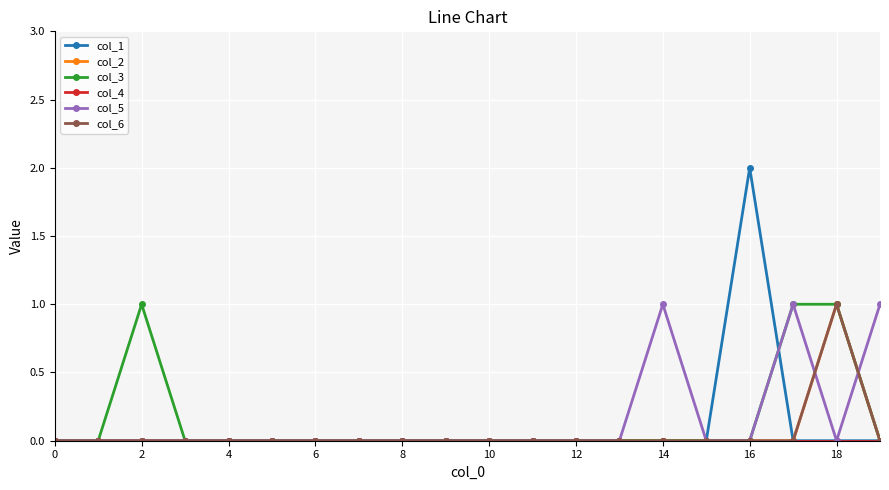

How many lines are shown in the chart?

6